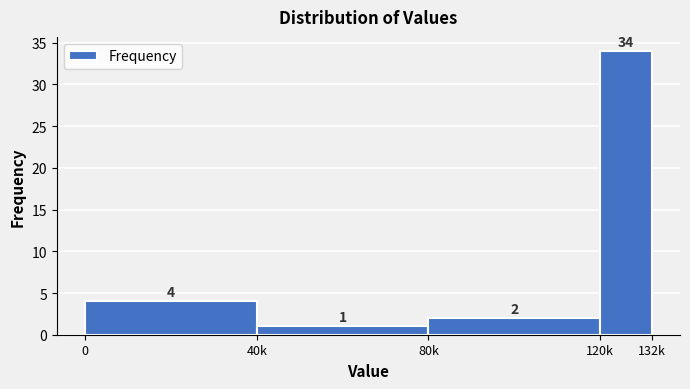

Reading right to left, what are all the values shown in this chart?

34	2	1	4